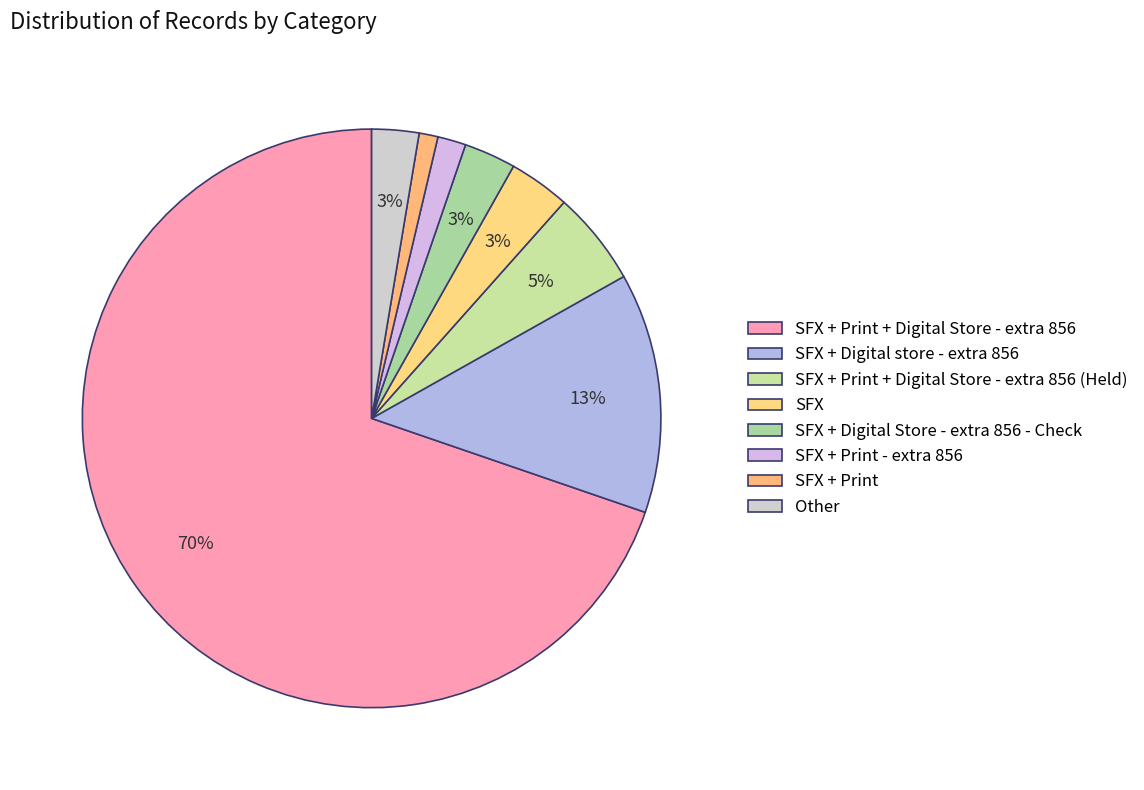

Count the number of slices in the pie.

8